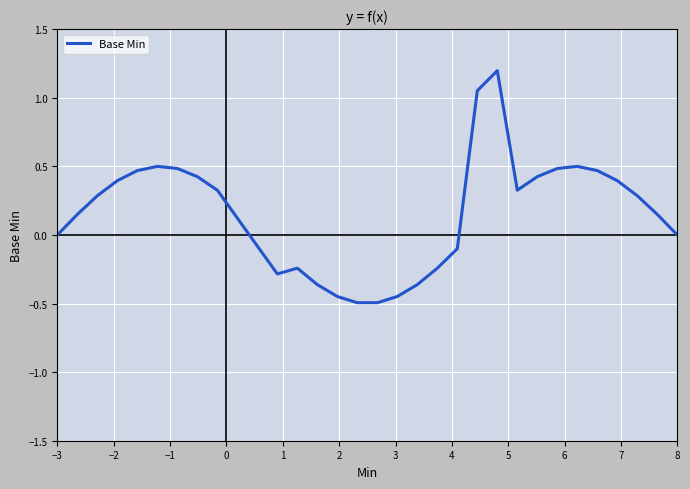

What is the smallest value displayed?

-0.5